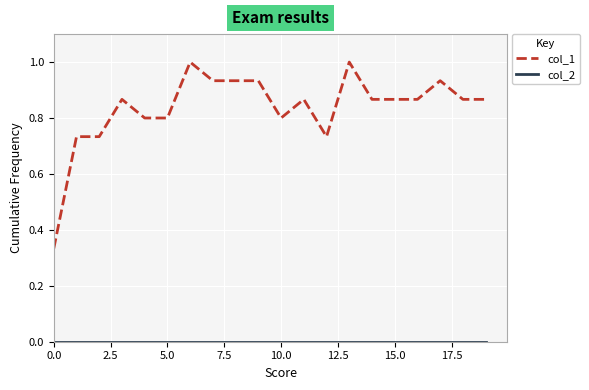

Which series has the largest total across all categories?

col_1